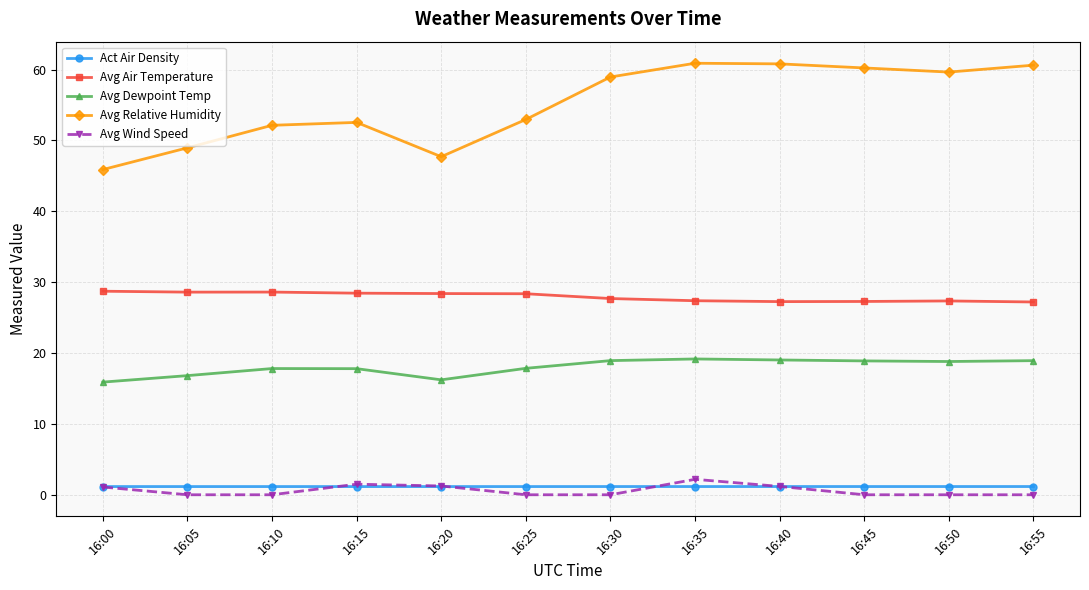

True or false: Avg Relative Humidity and Avg Dewpoint Temp cross at least once.

False